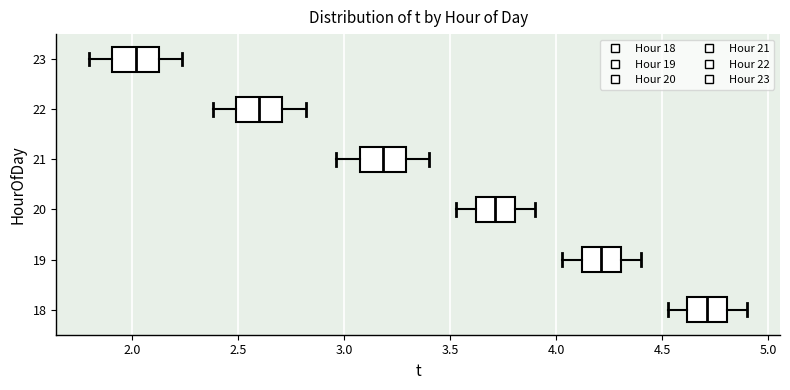

Where is the right edge of the box at y = 23 on the x-axis? The values are not printed on the chart, so give them approximately, as read against the axis.

2.10